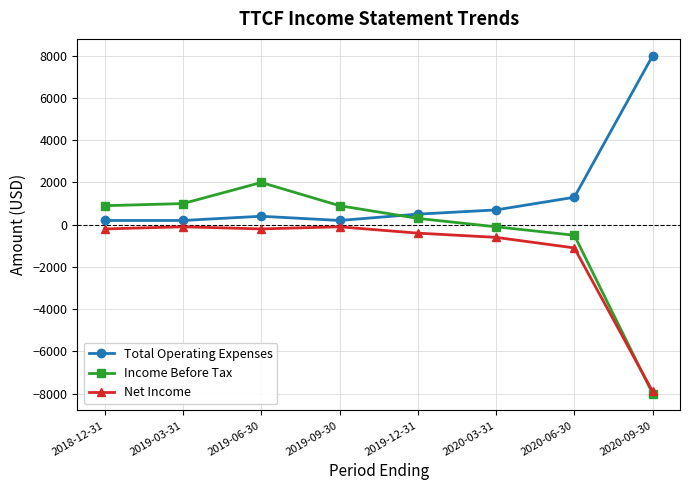

Is this an area chart (filled region under the line)?

No